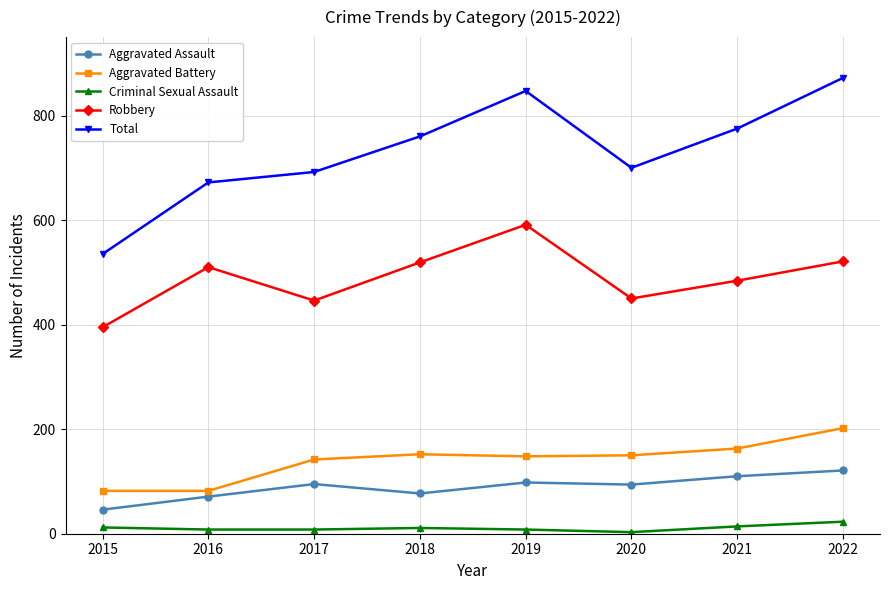

At which category does the chart reach its peak across all series?

2022